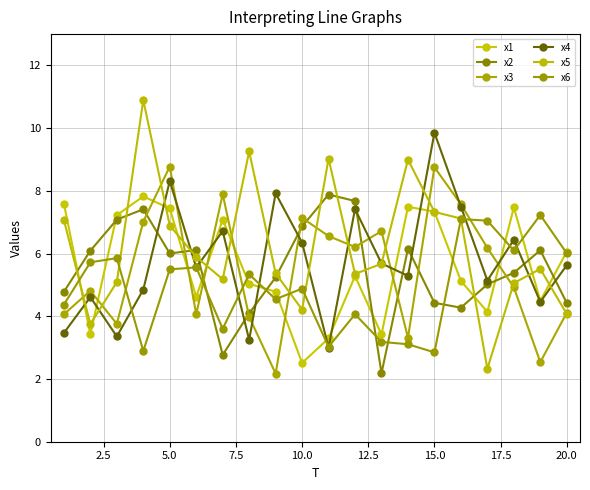

How many lines are shown in the chart?

6